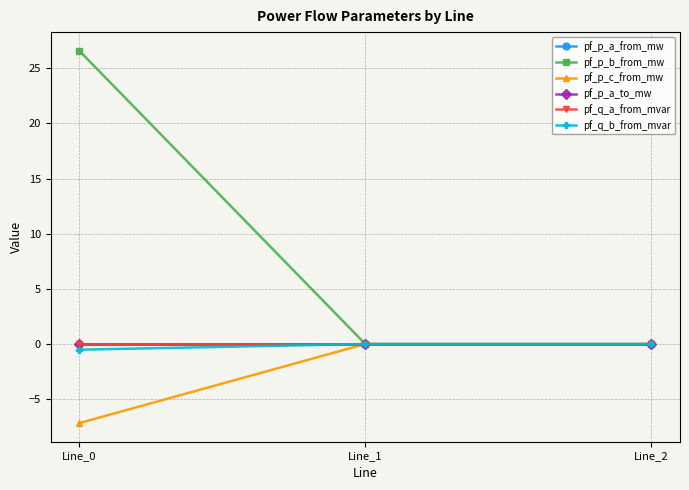

Does the chart have visible grid lines?

Yes